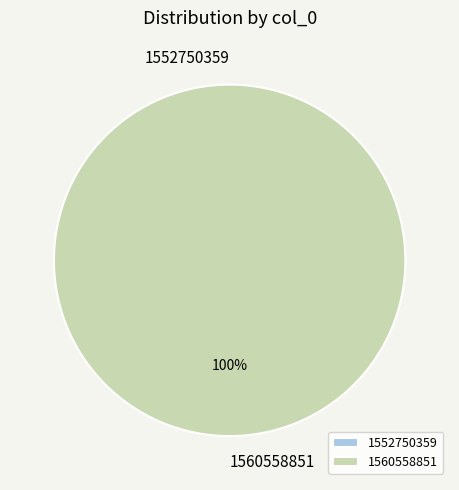

Rank the categories by value from lowest to highest.

1552750359, 1560558851